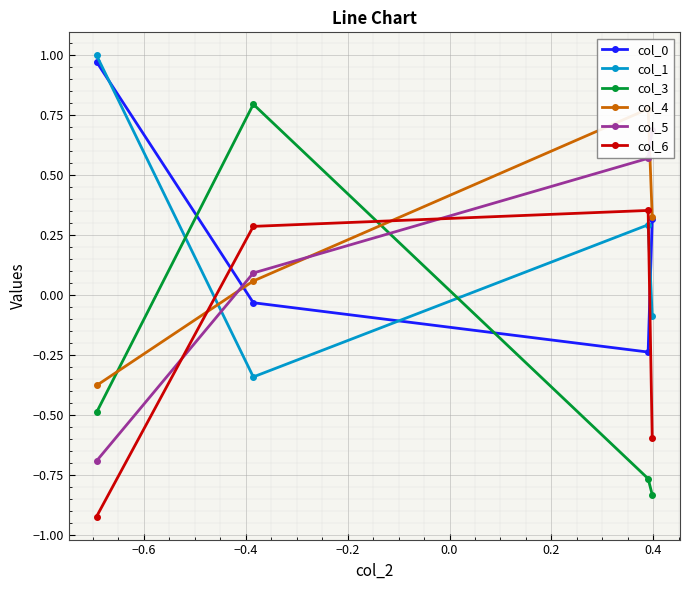

What is the value of the col_6 point at the 4th from the left?

-0.6